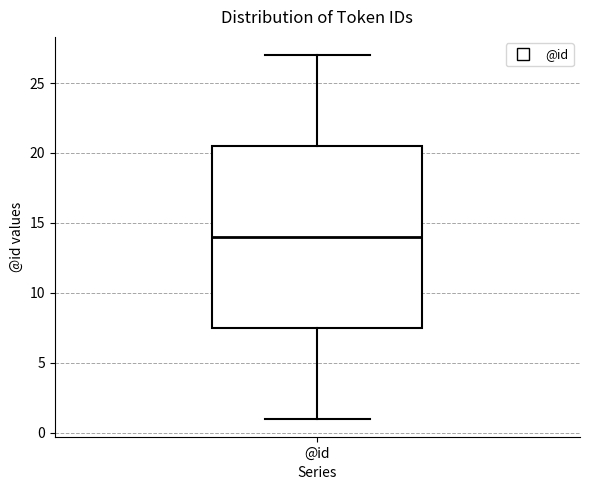

Where does the median line of the box for @id sit on the y-axis? The values are not printed on the chart, so give them approximately, as read against the axis.

14.0